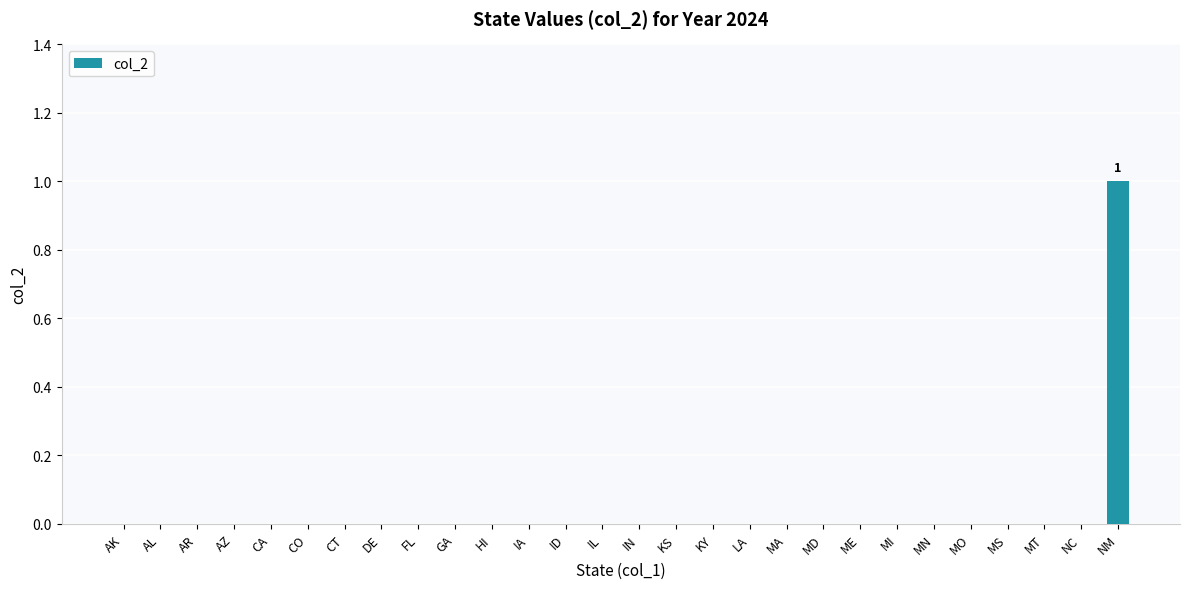

How many series are shown in this chart?

1